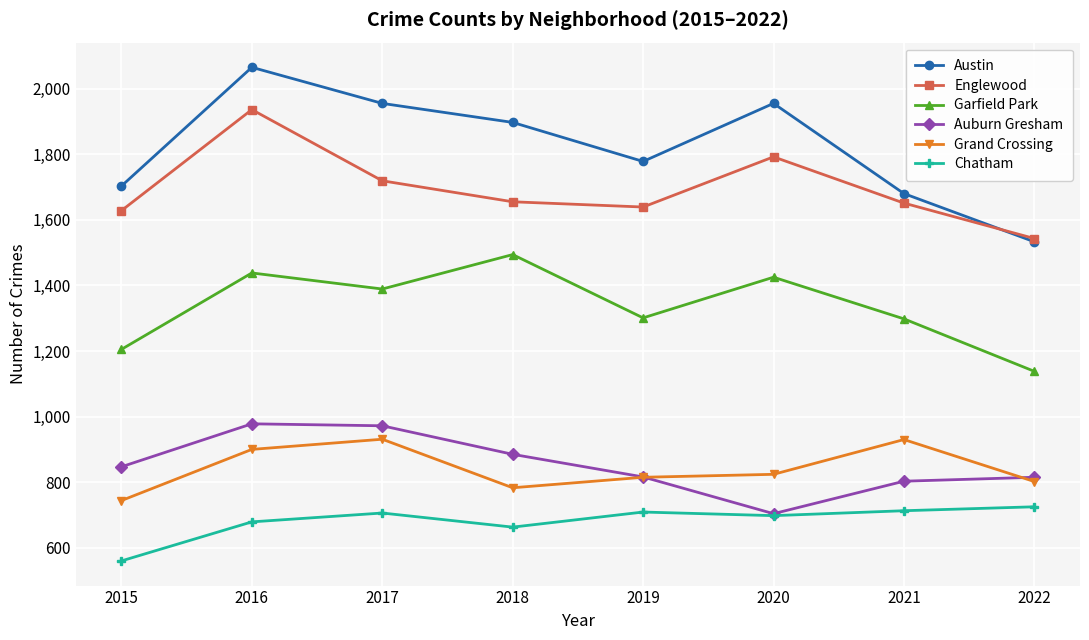

How many lines are shown in the chart?

6